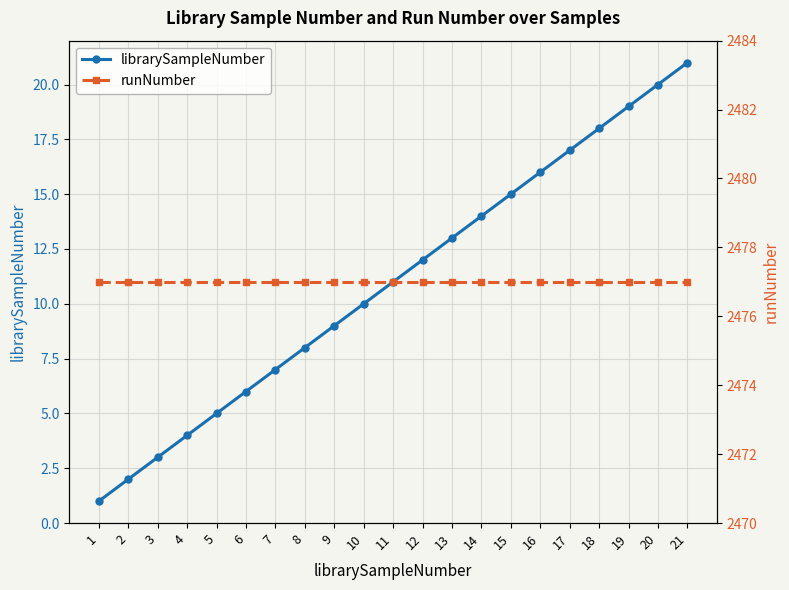

Reading left to right, what are all the values shown in this chart?

librarySampleNumber: 1	2	3	4	5	6	7	8	9	10	11	12	13	14	15	16	17	18	19	20	21
runNumber: 2477	2477	2477	2477	2477	2477	2477	2477	2477	2477	2477	2477	2477	2477	2477	2477	2477	2477	2477	2477	2477